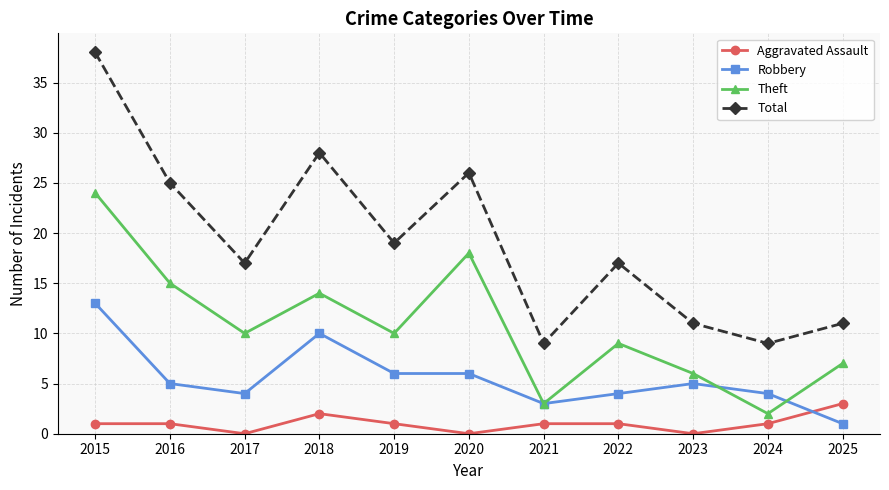

List the series in order of their peak value, highest first.

Total, Theft, Robbery, Aggravated Assault